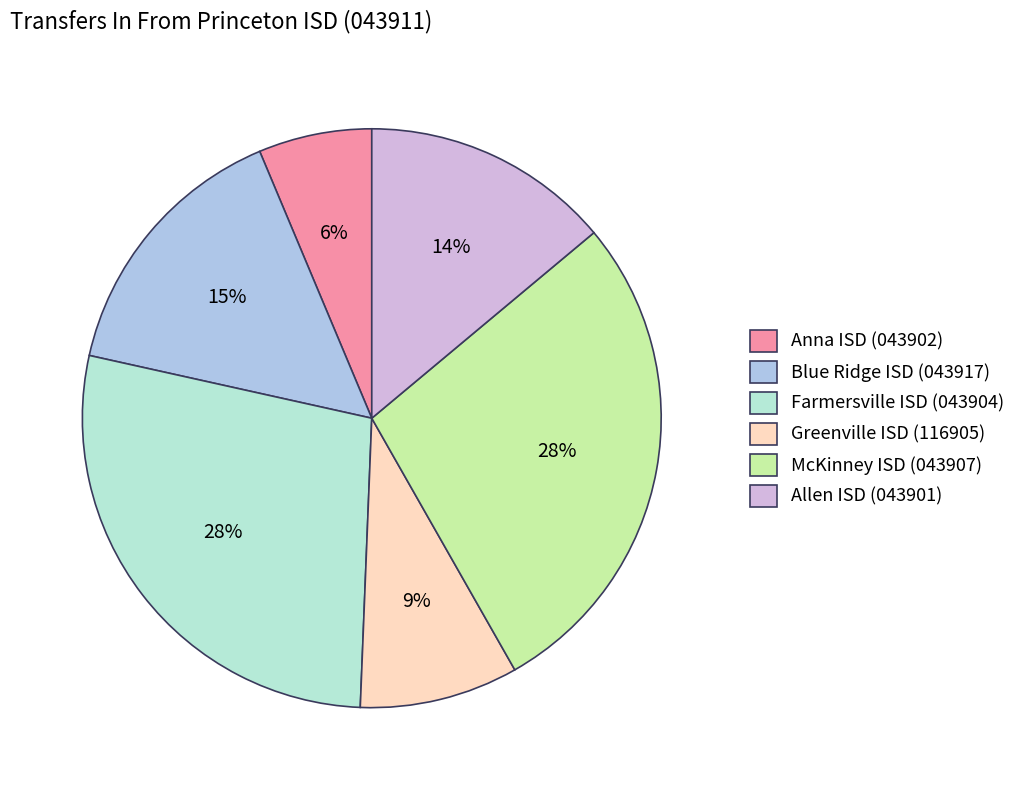

The Anna ISD (043902) slice represents 6% of the pie. True or false?

True